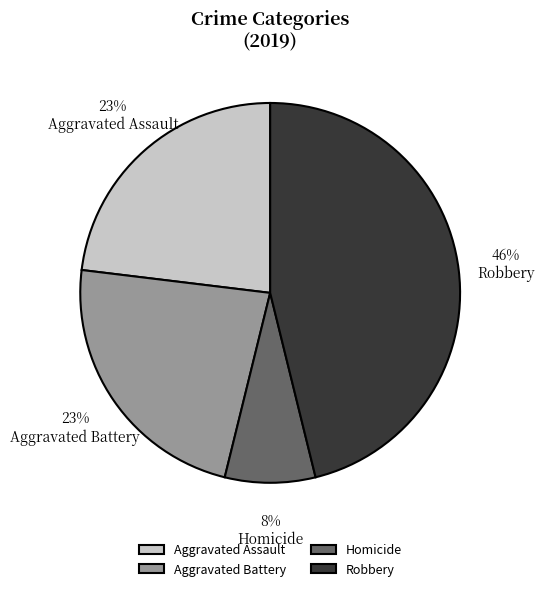

True or false: Aggravated Battery accounts for 17% of the total.

False